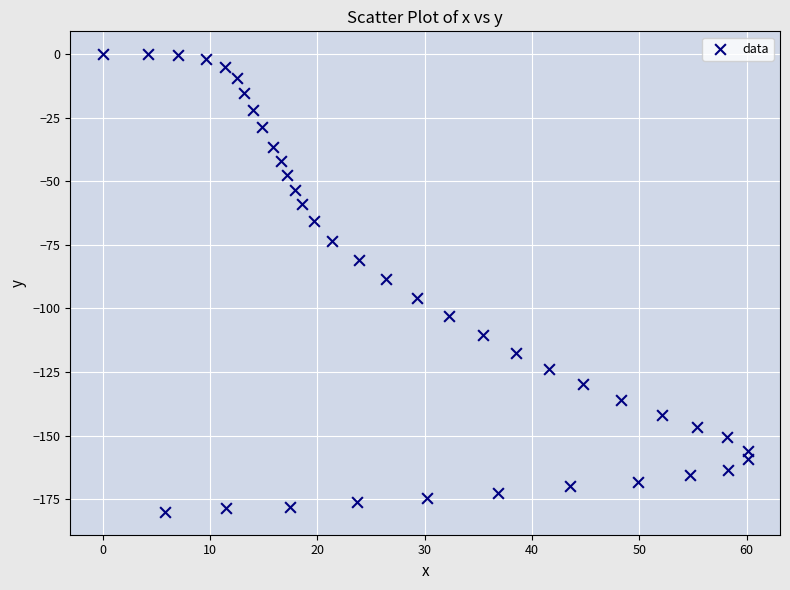

What is the range of Y values (max minus min)?

180.0